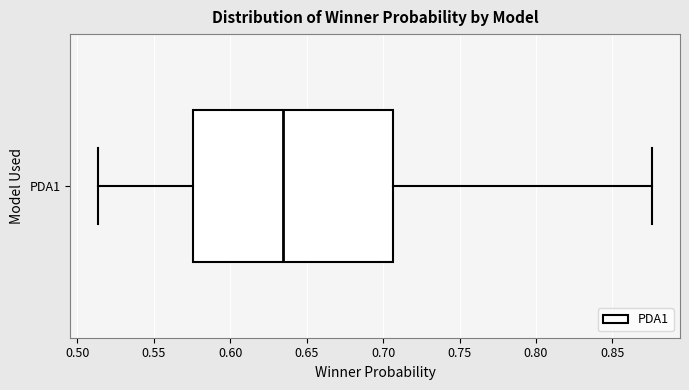

Transcribe this box plot: give where the median line is, the range the box spans, and where the two whiskers end, as read against the x-axis. The values are not printed on the chart, so give them approximately, as read against the axis.

median 0.635, box 0.575 to 0.705, whiskers 0.515 to 0.875